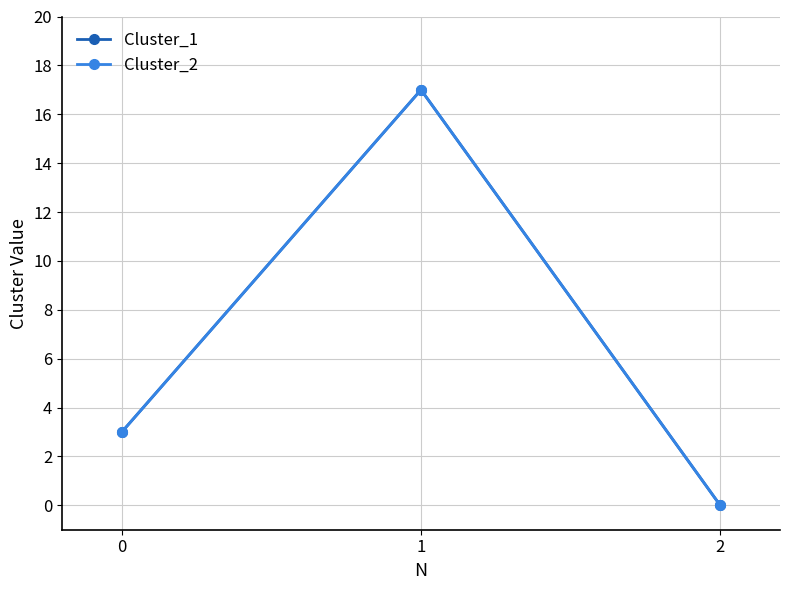

How many positive values does the Cluster_1 series have?

2